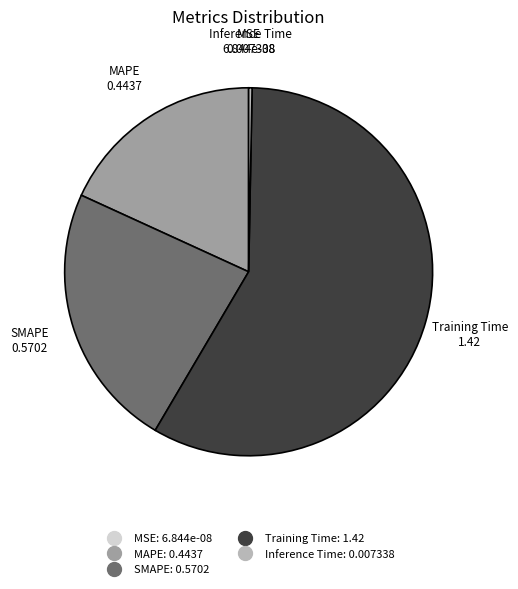

Is Training Time the majority of the pie?

Yes